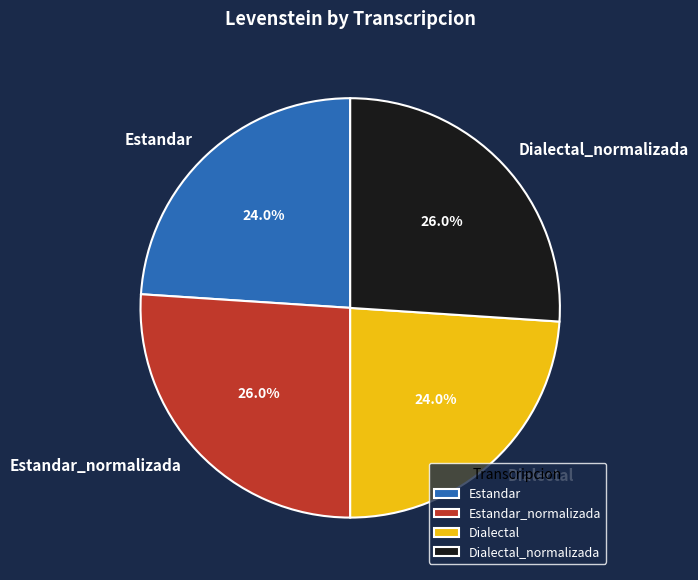

Is there any slice that represents more than half of the pie?

No